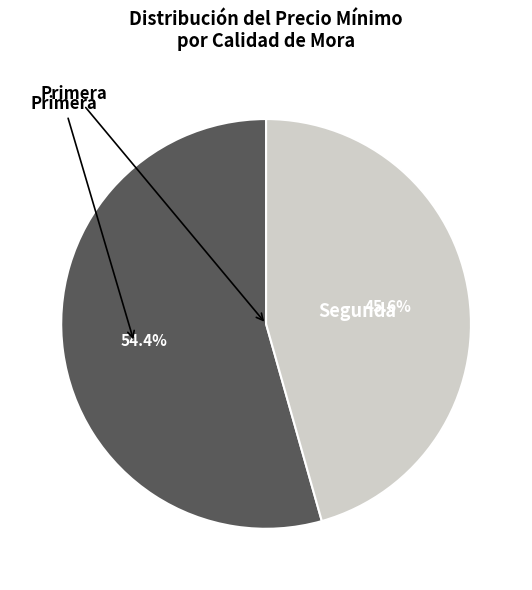

To the nearest percent, what is the difference between the largest and smallest slice percentages?

9%